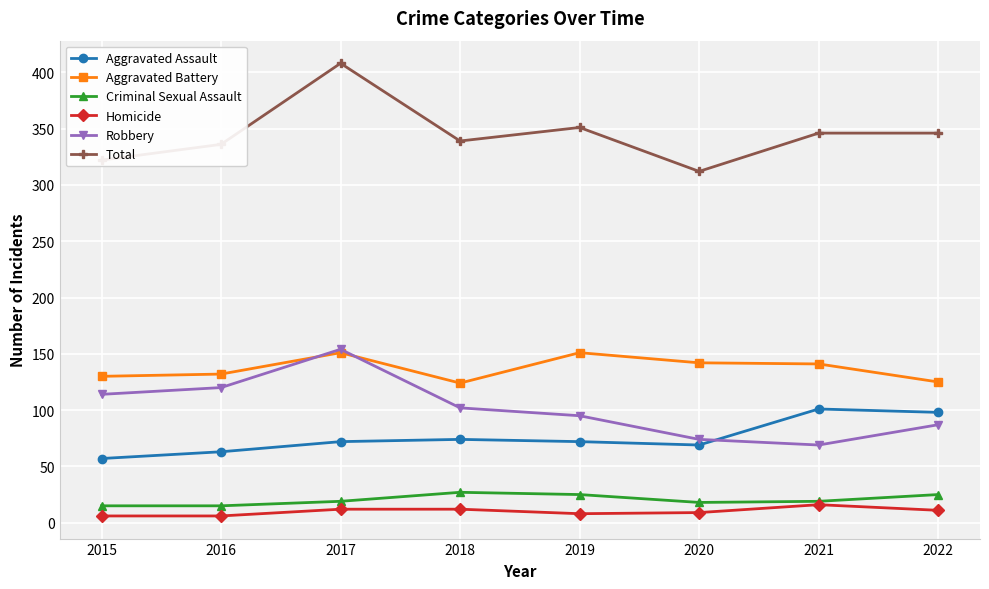

How many categories are shown in the chart?

8